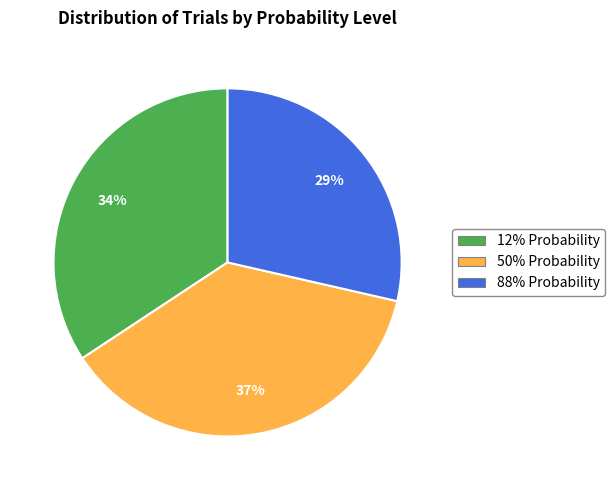

How many segments does this pie chart have?

3